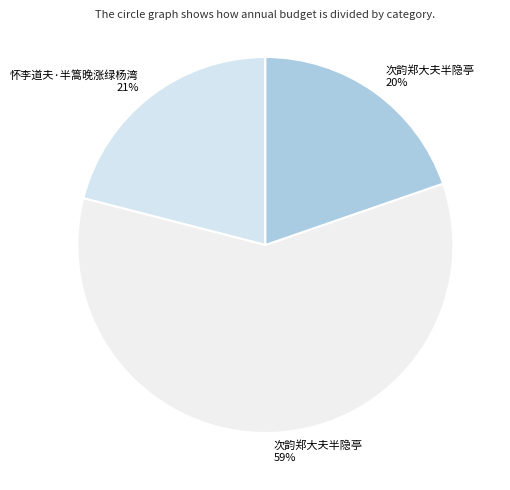

Rank the categories by value from lowest to highest.

次韵郑大夫半隐亭, 怀李道夫·半篙晚涨绿杨湾, 次韵郑大夫半隐亭